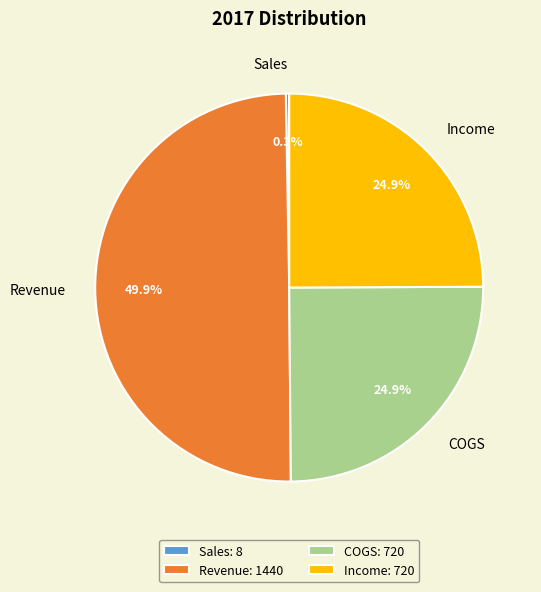

Combined, do Income and Revenue account for over 50%?

Yes